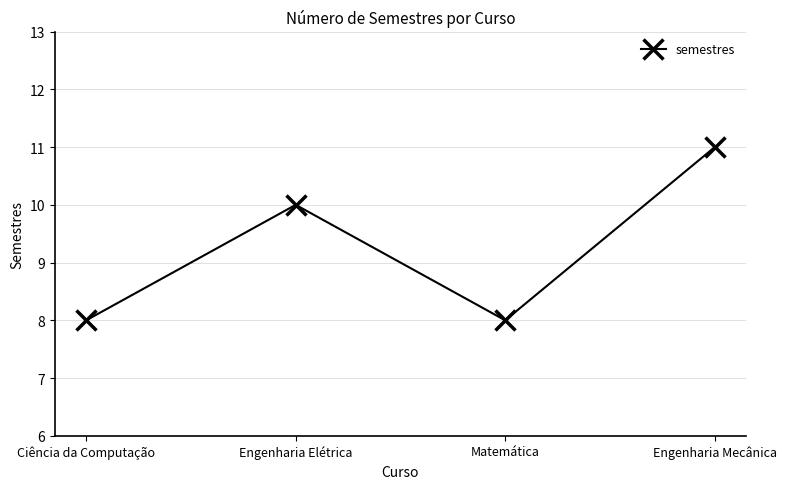

What is the difference between the maximum and minimum values?

3